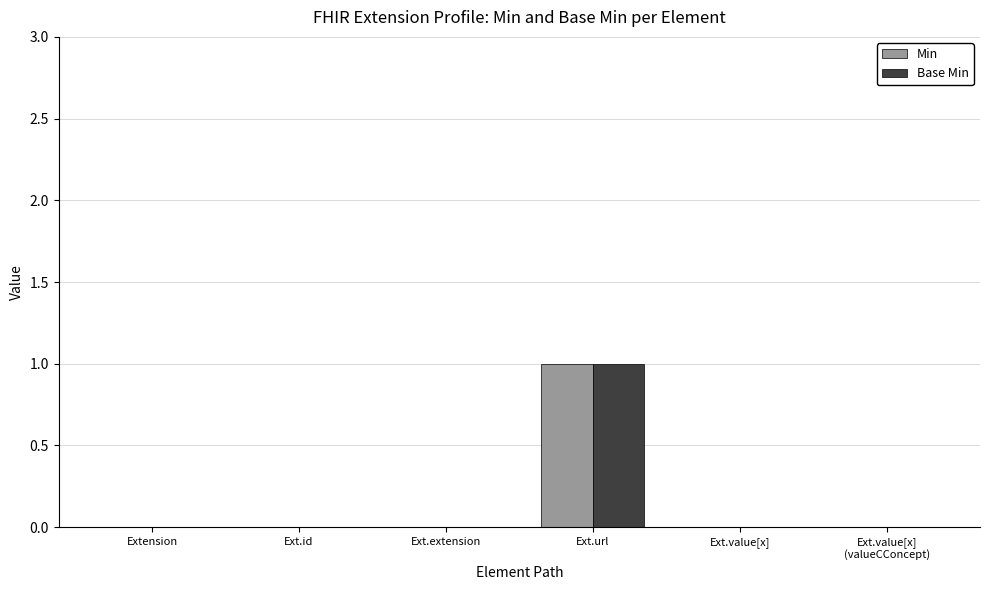

True or false: Min has a value of 0 at Ext.value[x].

True